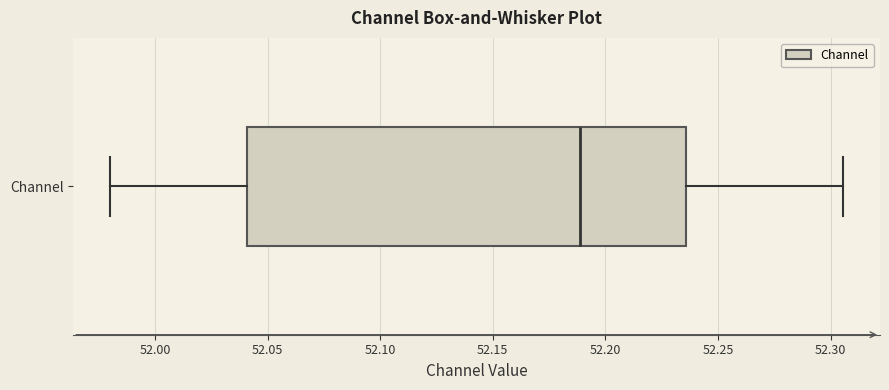

Where is the left edge of the box for Channel on the x-axis? The values are not printed on the chart, so give them approximately, as read against the axis.

52.040